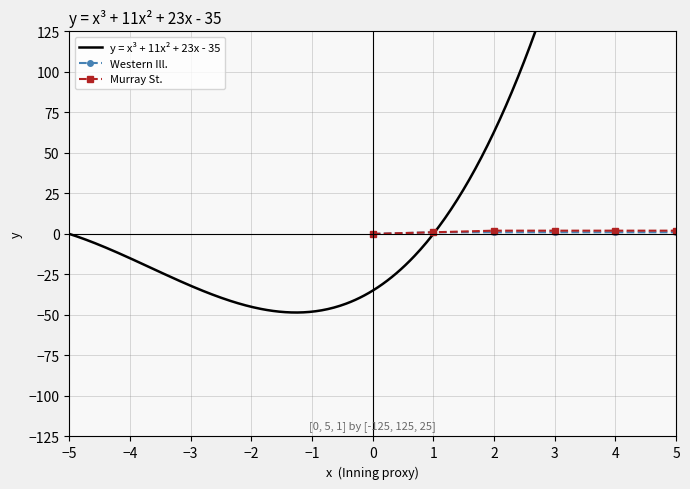

True or false: Western Ill. and Murray St. intersect in this chart.

False